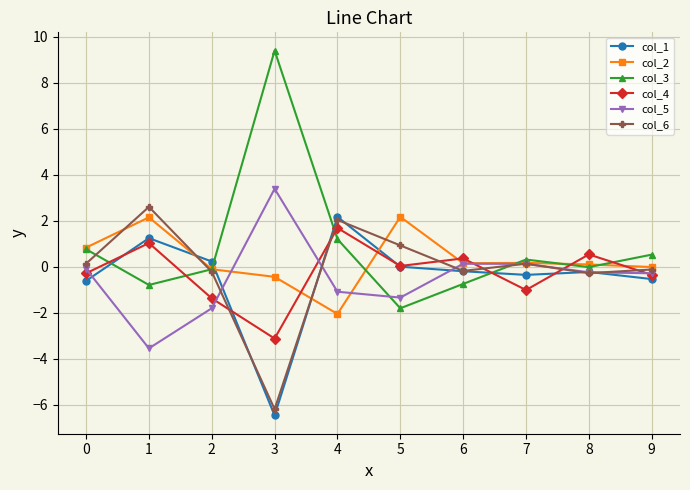

True or false: col_3 and col_1 cross at least once.

True